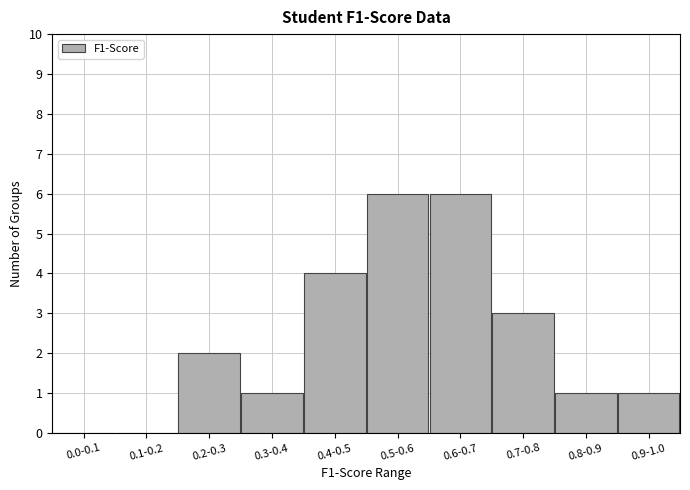

Reading left to right, what are all the values shown in this chart?

0.0-0.1=0	0.1-0.2=0	0.2-0.3=2	0.3-0.4=1	0.4-0.5=4	0.5-0.6=6	0.6-0.7=6	0.7-0.8=3	0.8-0.9=1	0.9-1.0=1